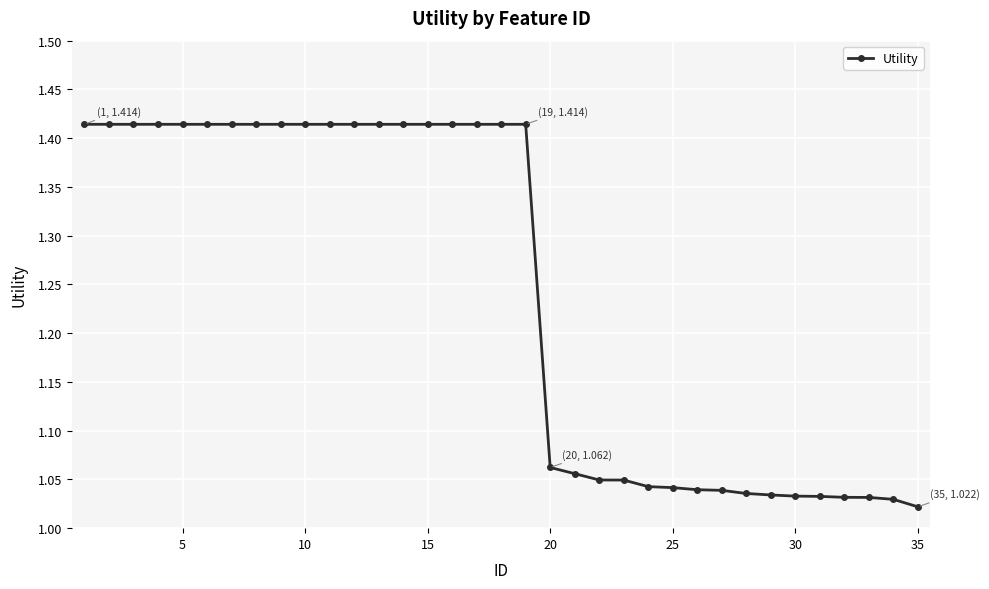

What is the average value?

1.2